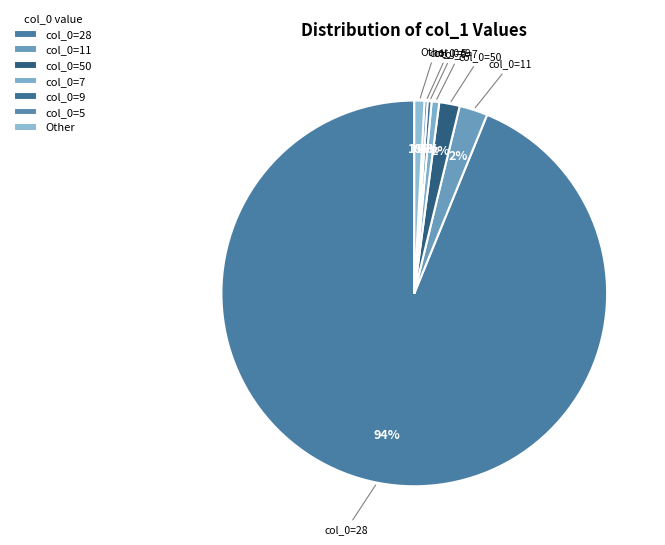

Which category has the biggest portion of the pie?

28